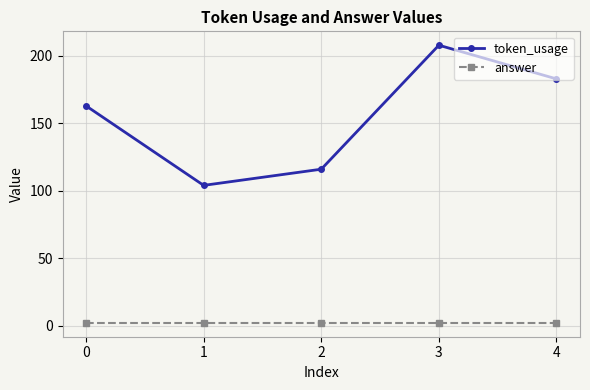

What are all the series names shown in the legend?

token_usage, answer